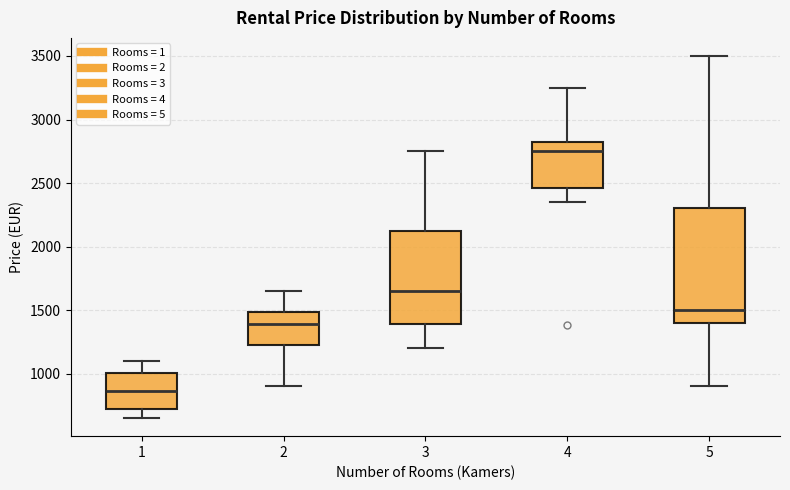

Which box's median line is the lowest?

1